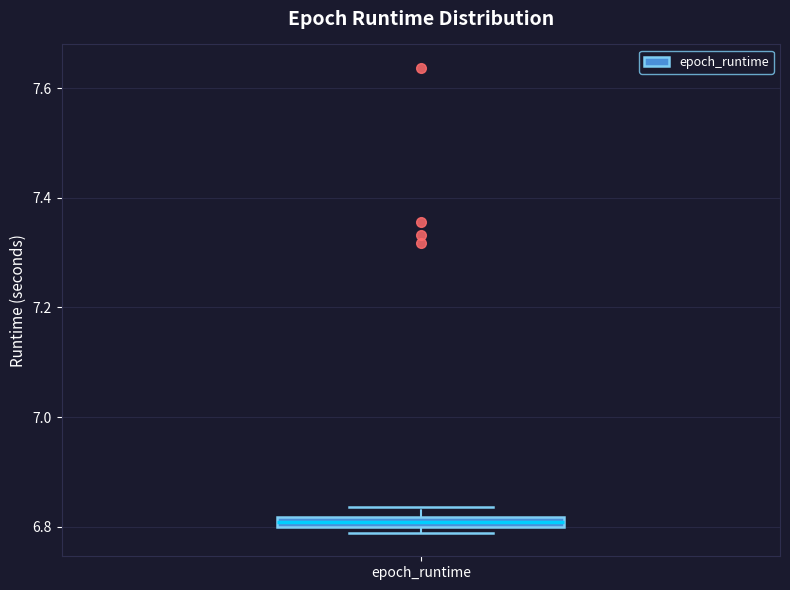

Where is the lower edge of the box for epoch_runtime on the y-axis? The values are not printed on the chart, so give them approximately, as read against the axis.

6.80